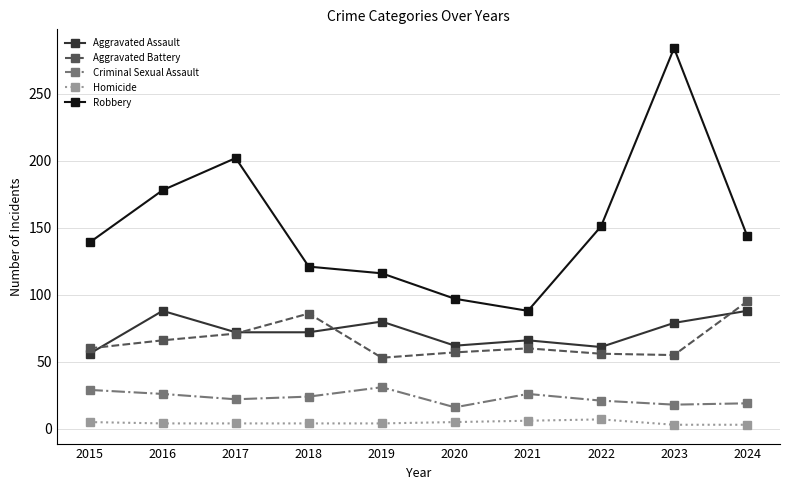

What is the highest value of the Homicide series?

7